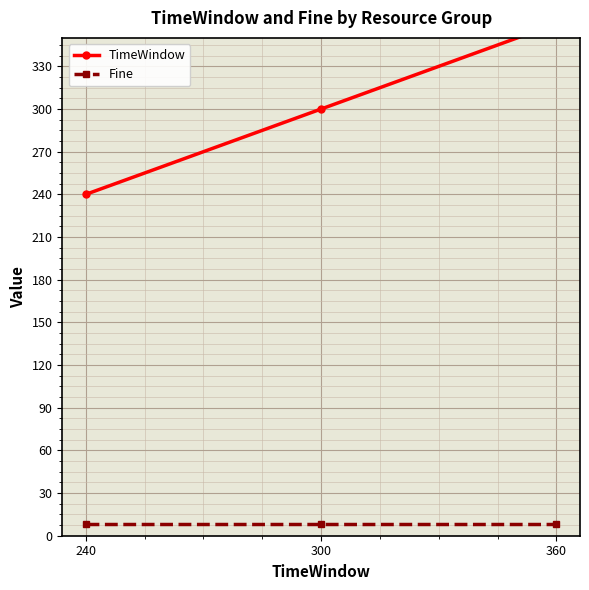

What is the sum of the TimeWindow values at 360 and 240?

600.0